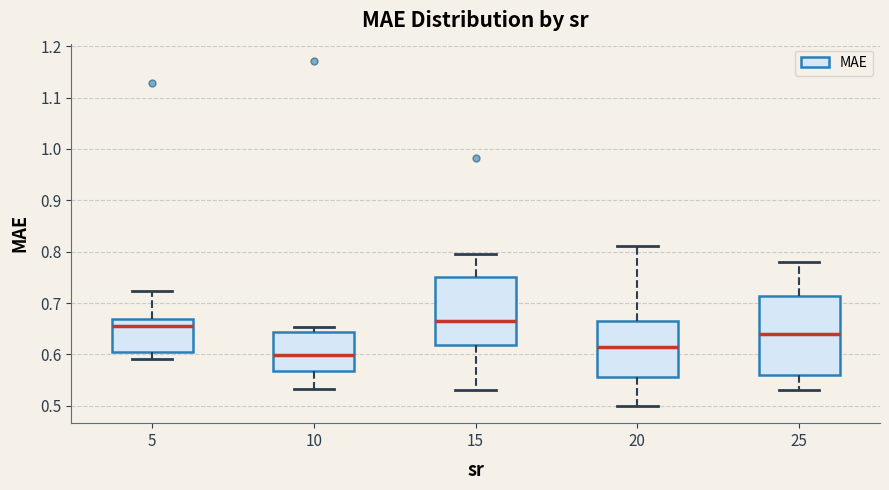

Reading left to right, read every box against the y-axis: the position of its median line, the range the box covers, and the ends of its whiskers. The values are not printed on the chart, so give them approximately, as read against the axis.

5: median 0.66, box 0.61 to 0.67, whiskers 0.59 to 0.72
10: median 0.60, box 0.57 to 0.64, whiskers 0.53 to 0.65
15: median 0.67, box 0.62 to 0.75, whiskers 0.53 to 0.80
20: median 0.61, box 0.56 to 0.66, whiskers 0.50 to 0.81
25: median 0.64, box 0.56 to 0.71, whiskers 0.53 to 0.78